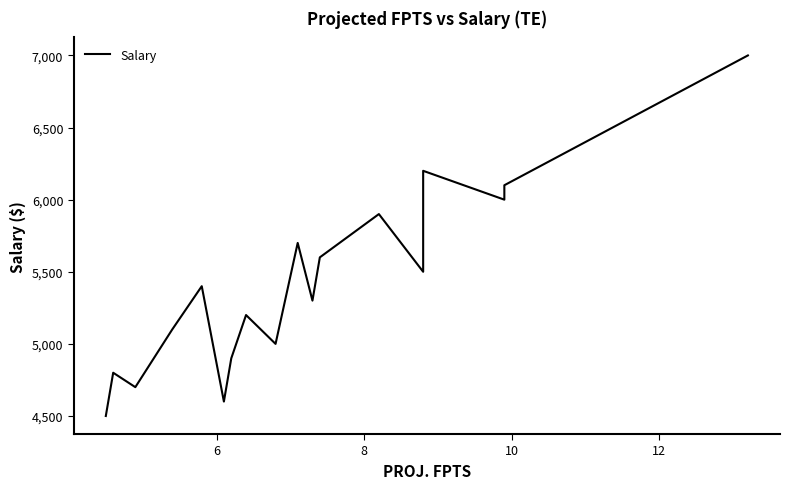

Does the chart display data point markers on the line(s)?

No